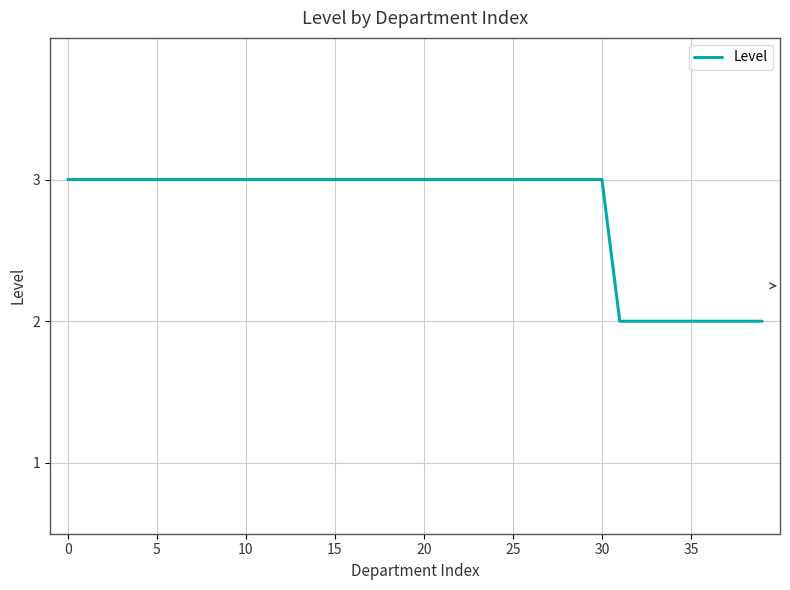

Count the number of data series in this chart.

1